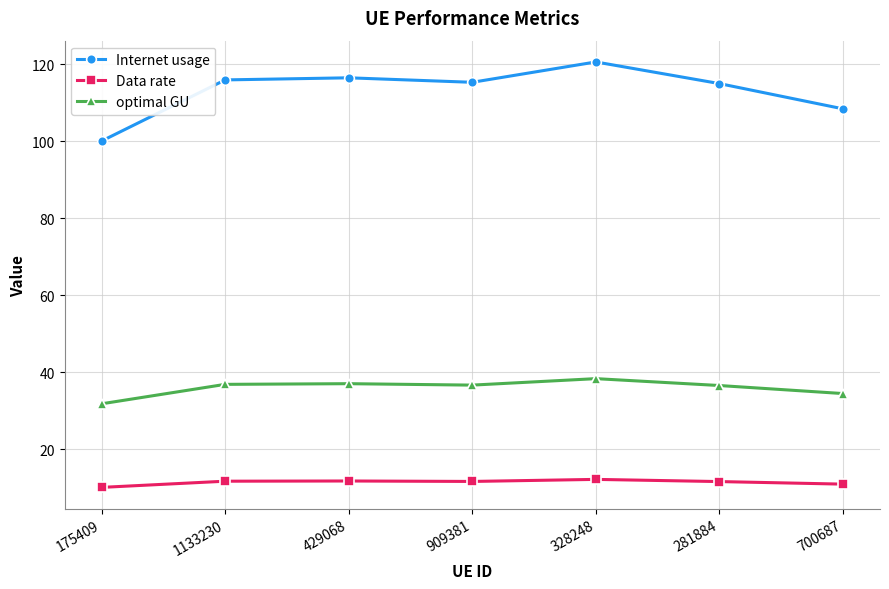

How many data points in optimal GU are above 36?

5